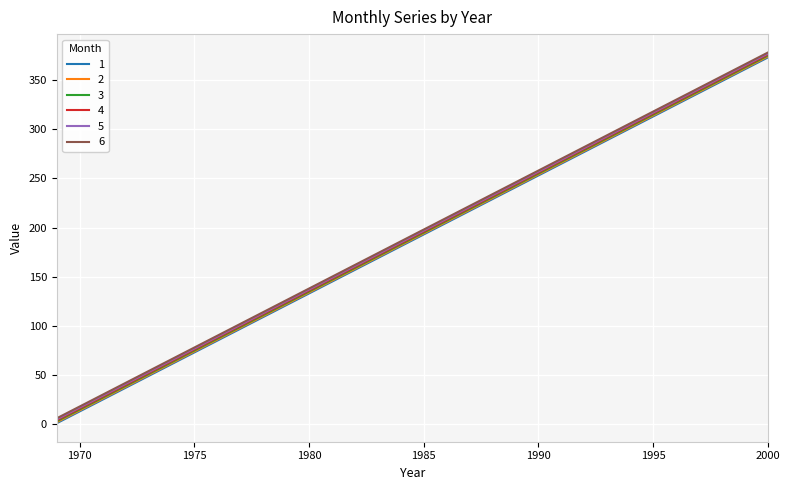

What is the greatest value displayed?

378